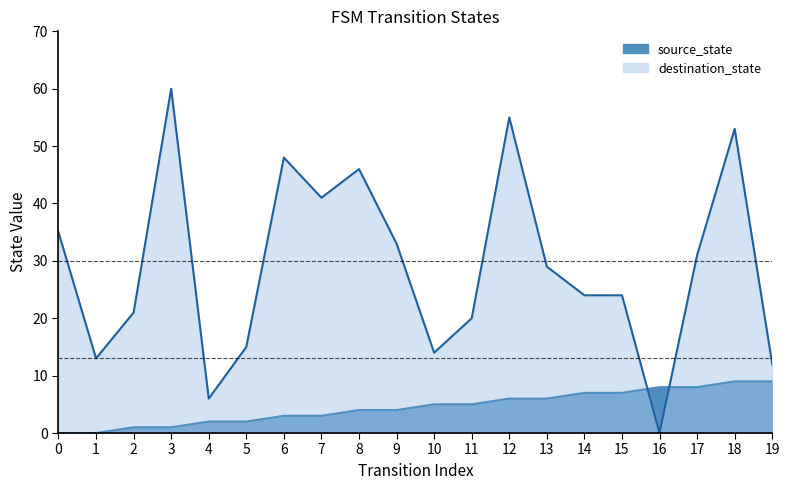

Reading left to right, list all the values displayed in this chart.

source_state: 0	0	1	1	2	2	3	3	4	4	5	5	6	6	7	7	8	8	9	9
destination_state: 35	13	21	60	6	15	48	41	46	33	14	20	55	29	24	24	0	31	53	12